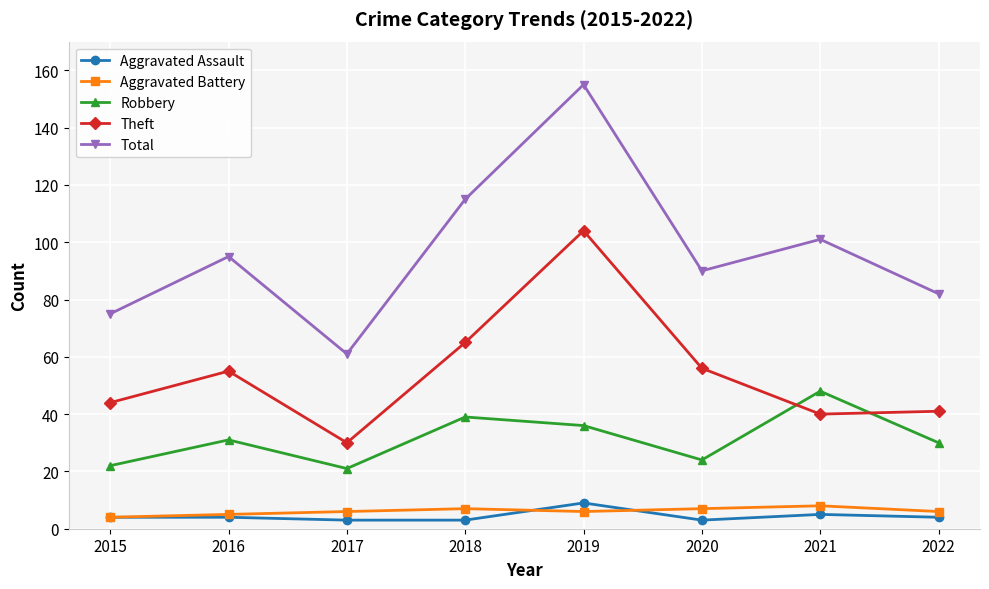

Is the value of Theft at 2020 greater than the value of Robbery at 2018?

Yes